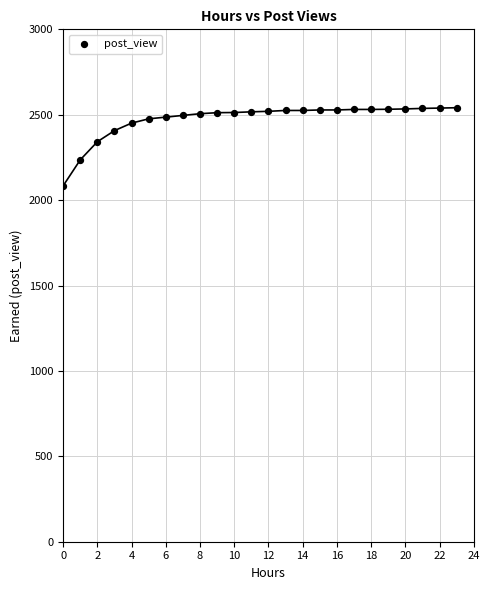

What Y value in the scatter plot is closest to 2312?

2342